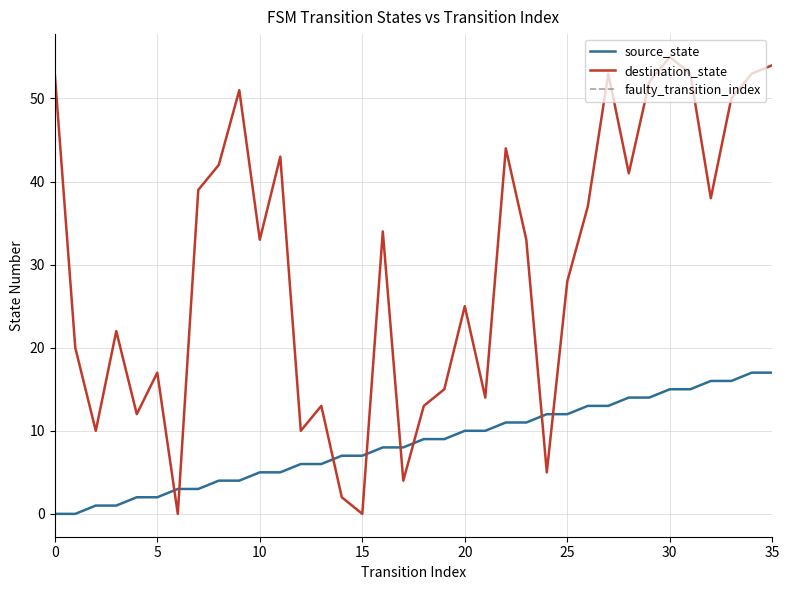

List the labels in order of source_state value, largest first.

34, 35, 32, 33, 30, 31, 28, 29, 26, 27, 24, 25, 22, 23, 20, 21, 18, 19, 16, 17, 14, 15, 12, 13, 10, 11, 8, 9, 6, 7, 4, 5, 2, 3, 0, 1